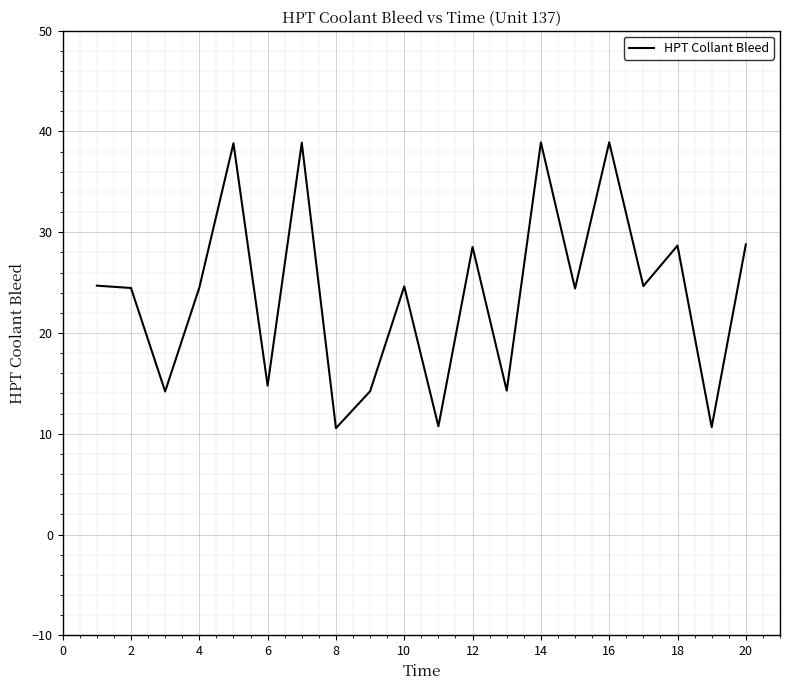

What is the difference between the maximum and minimum values?

28.4